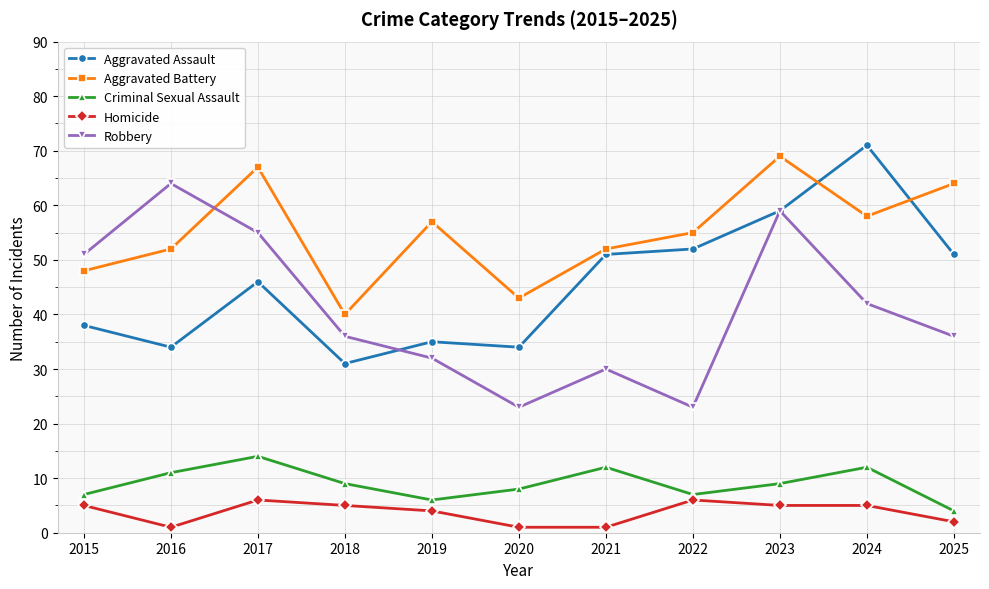

What is the difference between the Aggravated Assault values at 2023 and 2024?

12